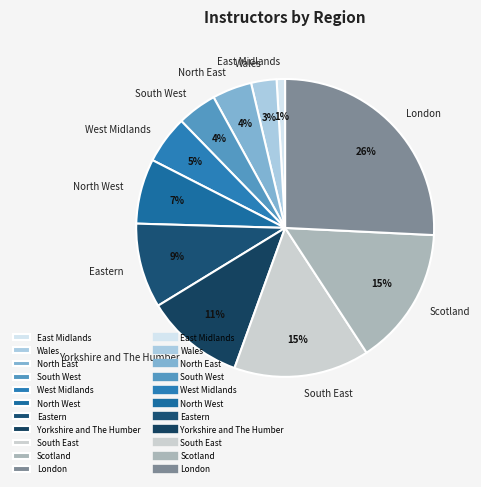

What percentage is the Scotland slice, to the nearest percent?

15%